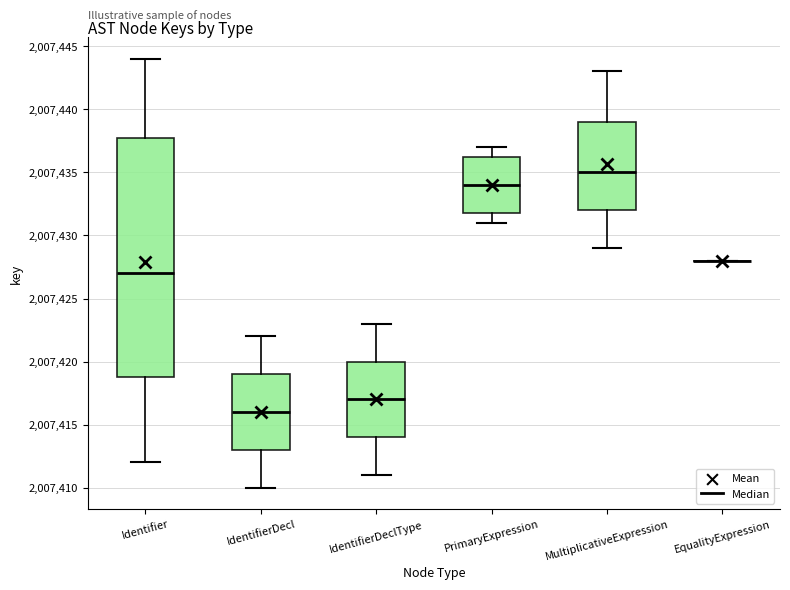

Comparing the boxes themselves (not the whiskers), which one is the tallest?

Identifier